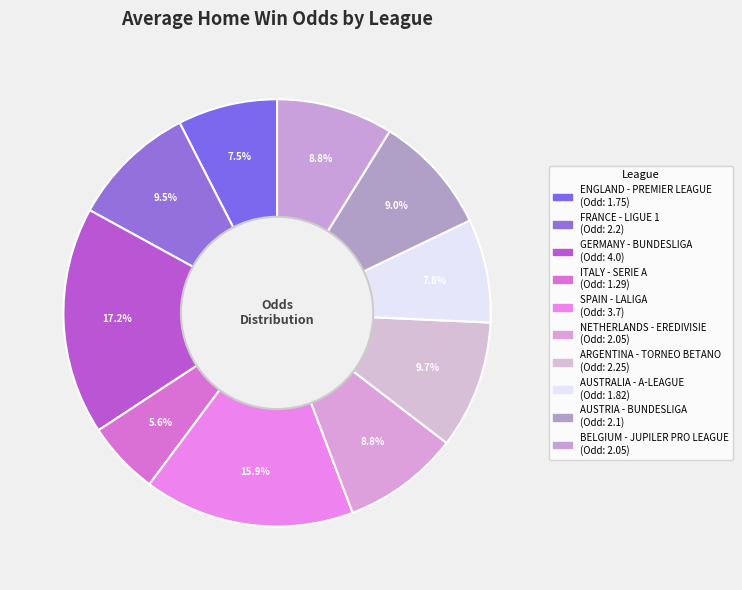

The FRANCE - LIGUE 1 slice represents 9% of the pie. True or false?

True